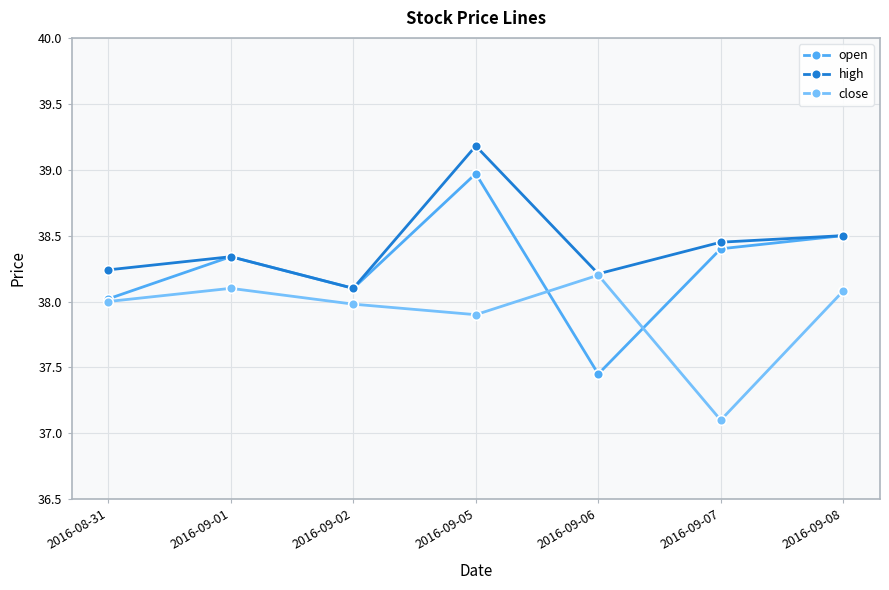

List the labels in order of high value, smallest first.

2016-09-02, 2016-09-06, 2016-08-31, 2016-09-01, 2016-09-07, 2016-09-08, 2016-09-05